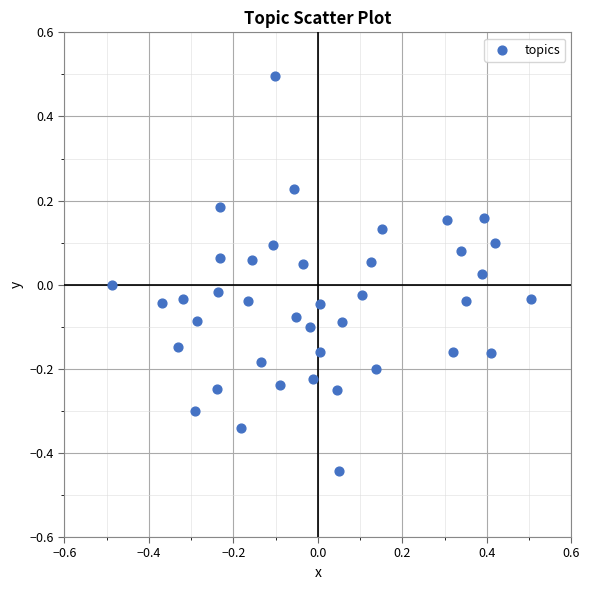

What is the range of X values (max minus min)?

1.0